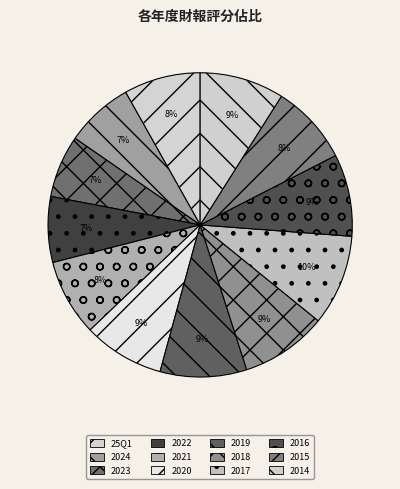

How many slices are in this pie chart?

12